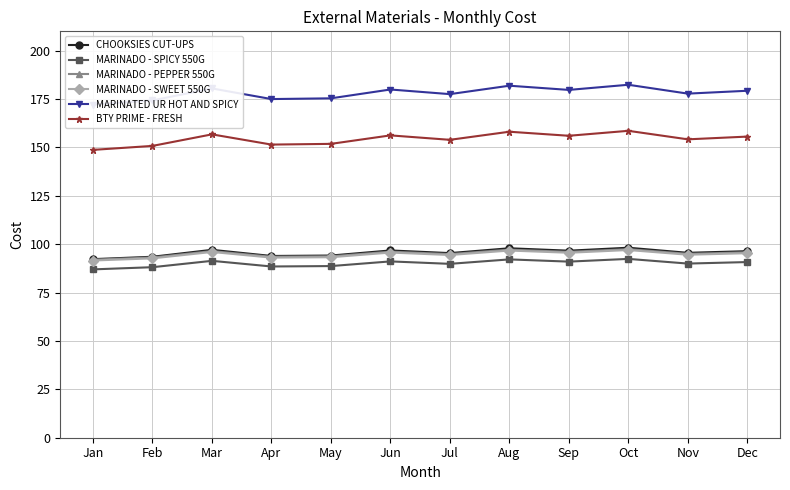

Where is CHOOKSIES CUT-UPS nearest to the value 95?

Jul